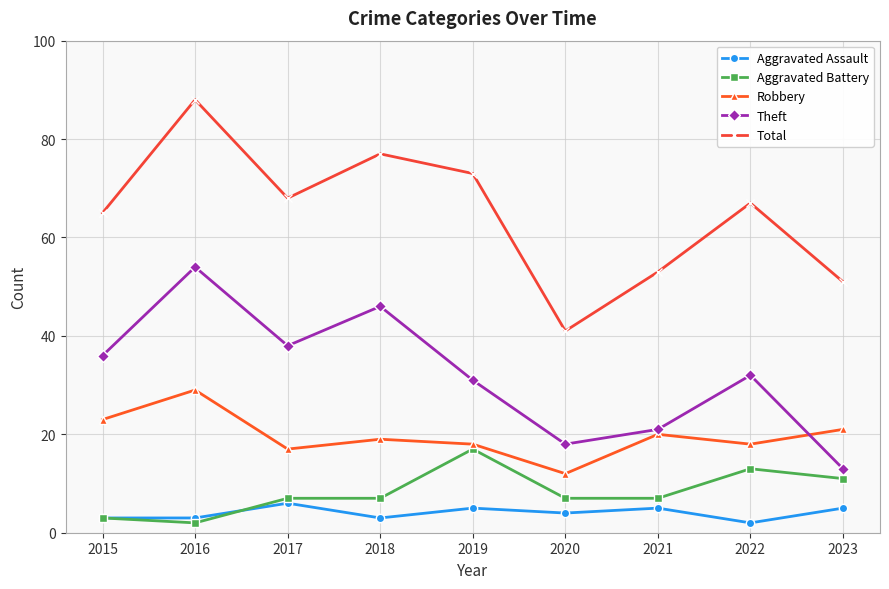

What is the average value of the Aggravated Battery series?

8